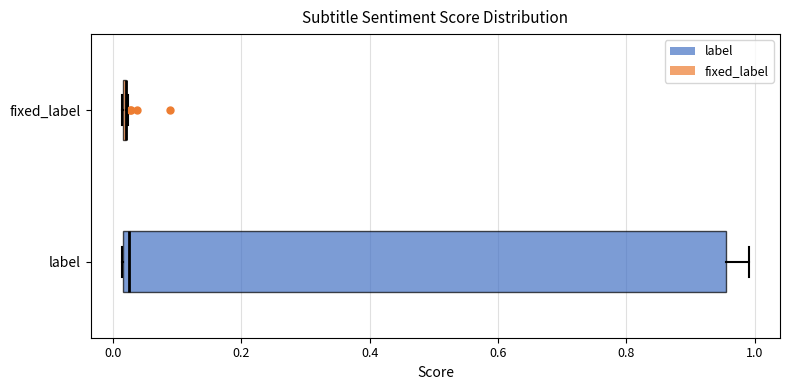

Which box is the widest, from its left edge to its right edge?

label